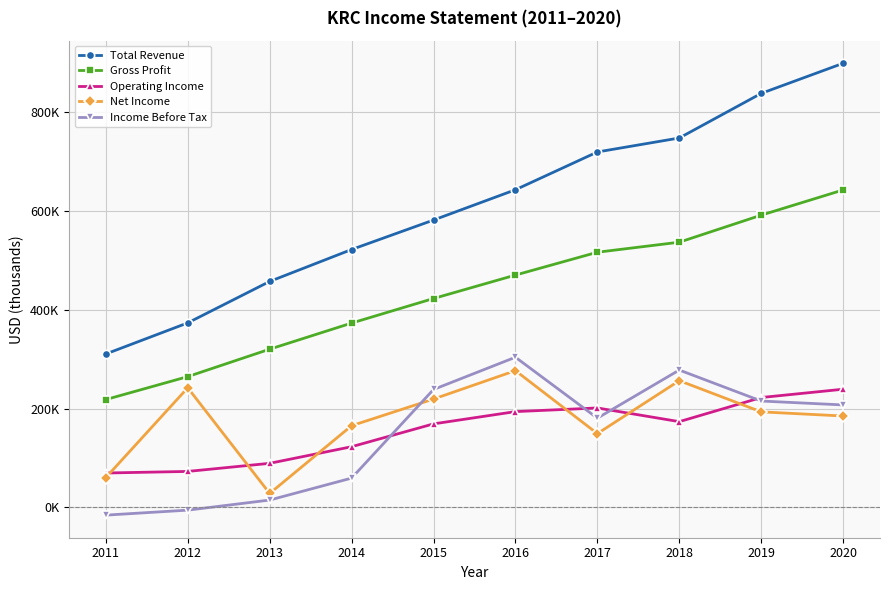

True or false: Income Before Tax has a value of 105943 at 2014.

False